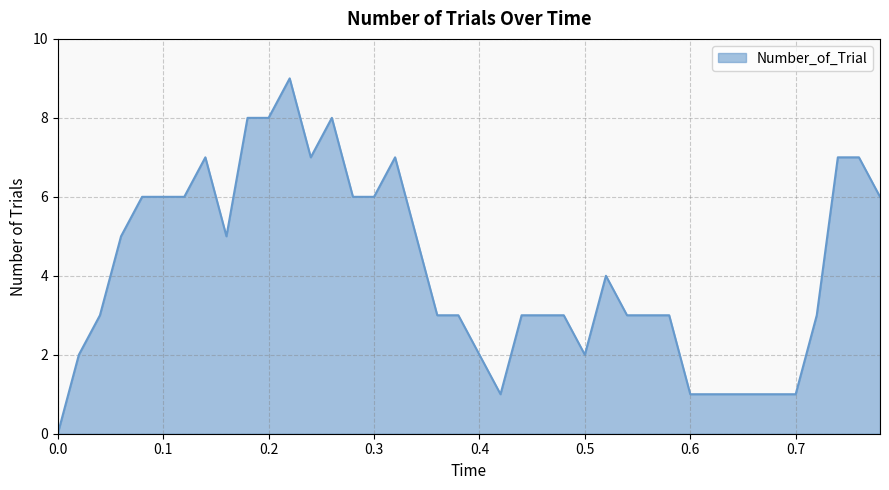

What is the maximum value shown in the chart?

9